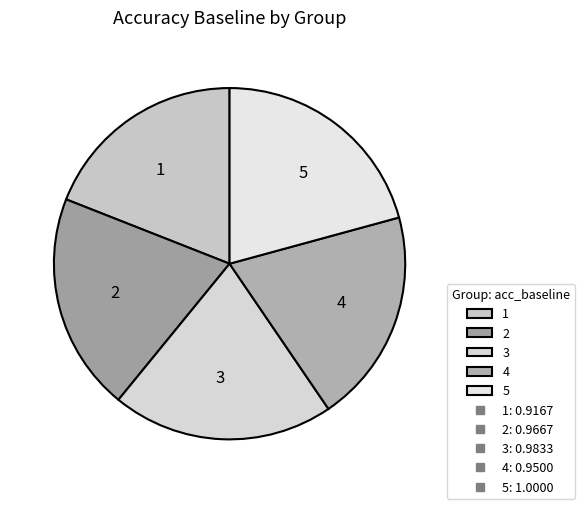

What is the smallest slice in the pie chart?

1